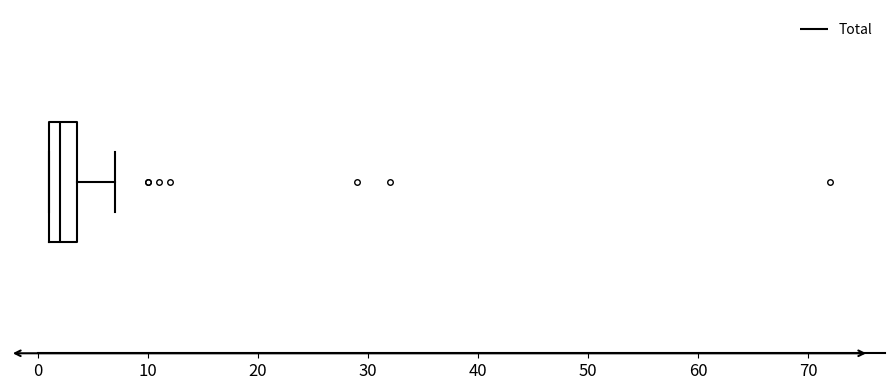

Transcribe this box plot: give where the median line is, the range the box spans, and where the two whiskers end, as read against the x-axis. The values are not printed on the chart, so give them approximately, as read against the axis.

median 2, box 1 to 4, whiskers 1 to 7